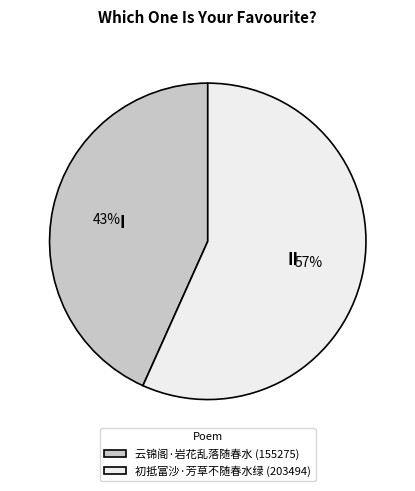

How many segments does this pie chart have?

2